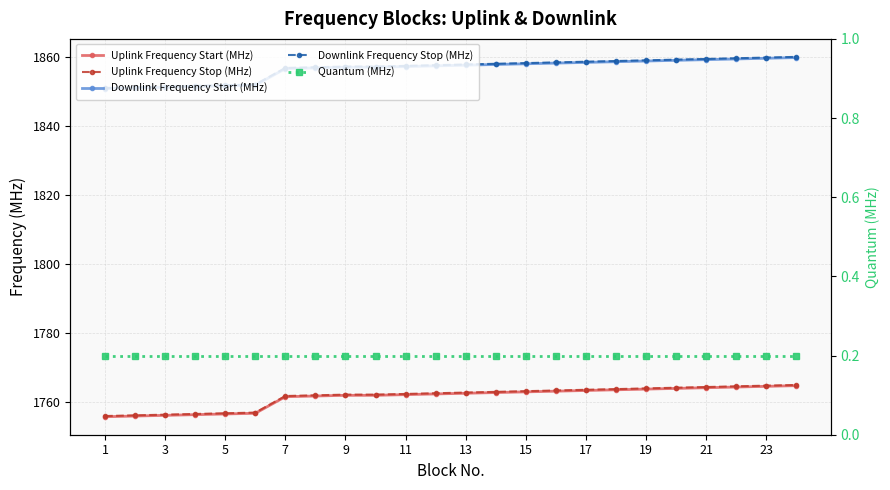

Reading left to right, what are all the values shown in this chart?

Uplink Frequency Start (MHz): 1755.7	1755.9	1756.1	1756.3	1756.5	1756.7	1761.5	1761.7	1761.9	1761.9	1762.1	1762.3	1762.5	1762.7	1762.9	1763.1	1763.3	1763.5	1763.7	1763.9	1764.1	1764.3	1764.5	1764.7
Uplink Frequency Stop (MHz): 1755.9	1756.1	1756.3	1756.5	1756.7	1756.9	1761.7	1761.9	1762.1	1762.1	1762.3	1762.5	1762.7	1762.9	1763.1	1763.3	1763.5	1763.7	1763.9	1764.1	1764.3	1764.5	1764.7	1764.9
Downlink Frequency Start (MHz): 1850.7	1850.9	1851.1	1851.3	1851.5	1851.7	1856.5	1856.7	1856.9	1856.9	1857.1	1857.3	1857.5	1857.7	1857.9	1858.1	1858.3	1858.5	1858.7	1858.9	1859.1	1859.3	1859.5	1859.7
Downlink Frequency Stop (MHz): 1850.9	1851.1	1851.3	1851.5	1851.7	1851.9	1856.7	1856.9	1857.1	1857.1	1857.3	1857.5	1857.7	1857.9	1858.1	1858.3	1858.5	1858.7	1858.9	1859.1	1859.3	1859.5	1859.7	1859.9
Quantum (MHz): 0.2	0.2	0.2	0.2	0.2	0.2	0.2	0.2	0.2	0.2	0.2	0.2	0.2	0.2	0.2	0.2	0.2	0.2	0.2	0.2	0.2	0.2	0.2	0.2